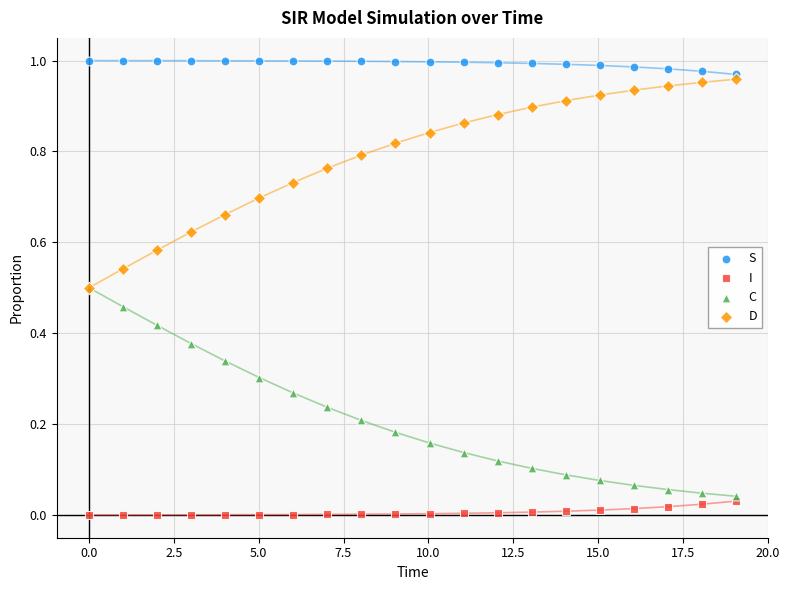

Which series contains the highest Y value?

S